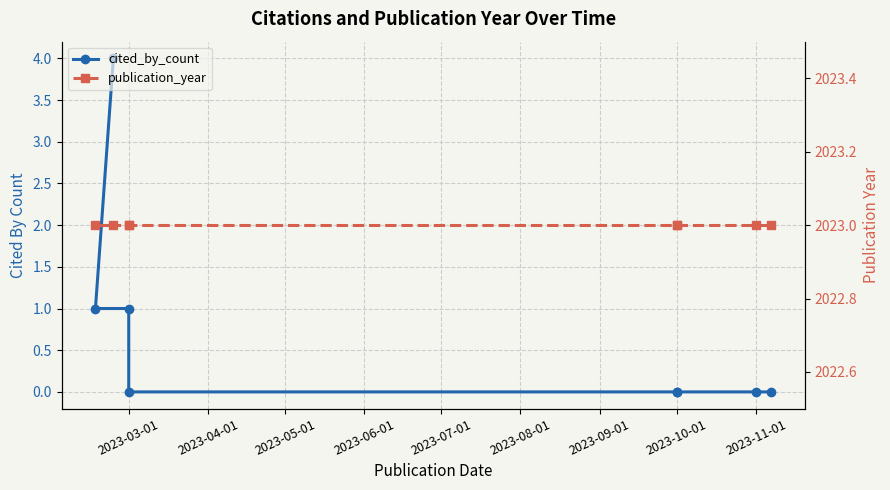

How many lines are shown in the chart?

2